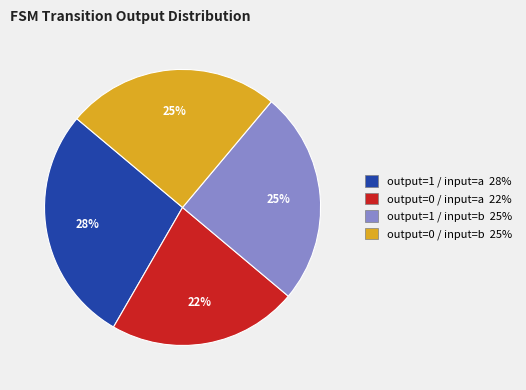

The output=0 / input=b 25% slice represents 25% of the pie. True or false?

True